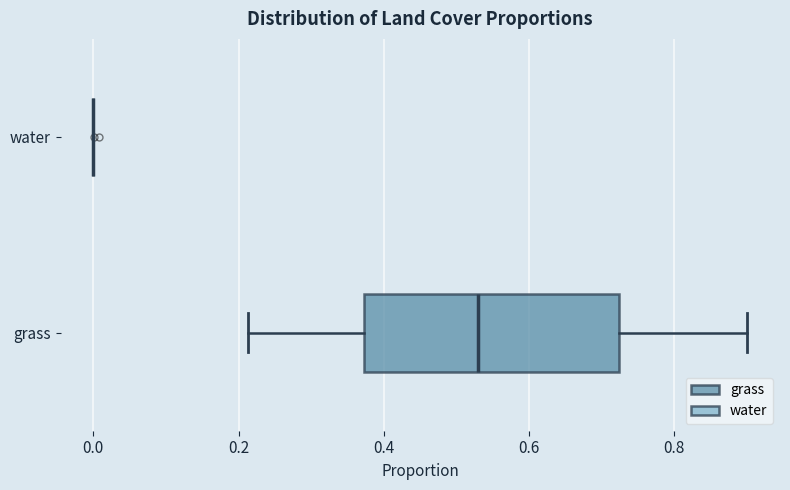

Where is the right edge of the box for grass on the x-axis? The values are not printed on the chart, so give them approximately, as read against the axis.

0.72